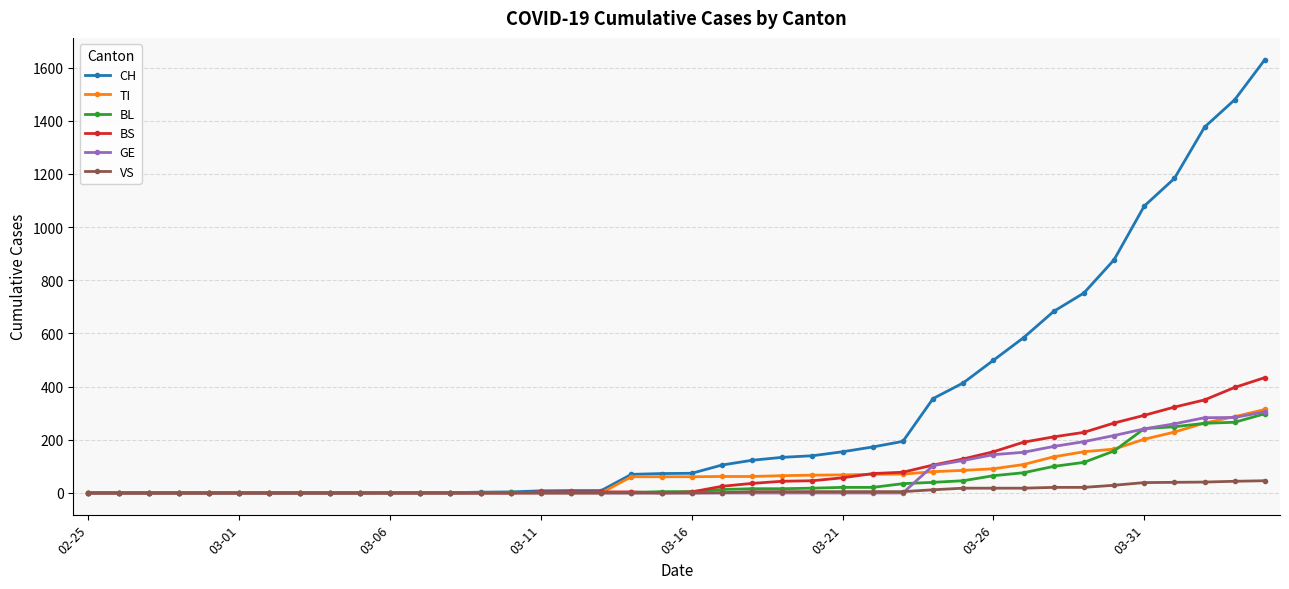

What is the greatest value displayed?

1630